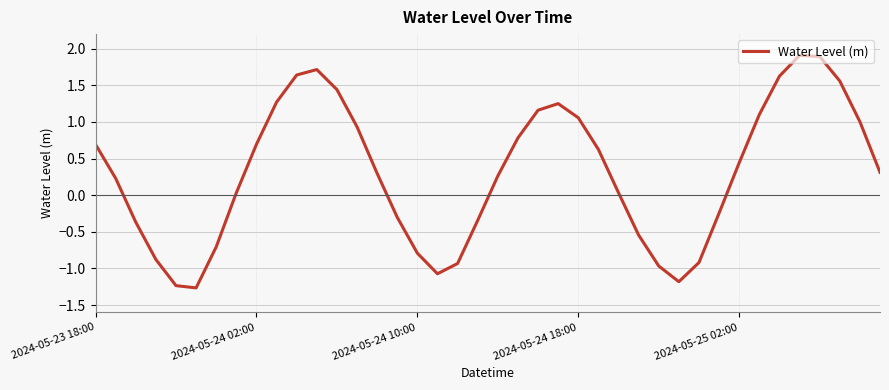

What is the smallest value displayed?

-1.3